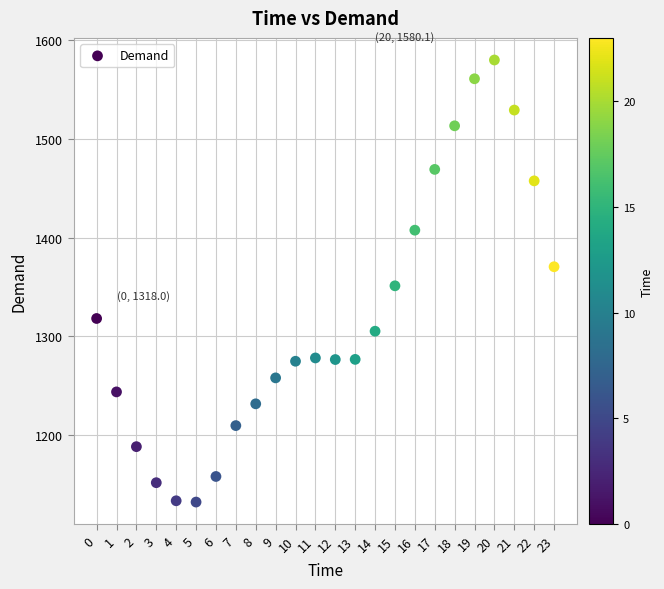

What is the range of Y values (max minus min)?

448.2